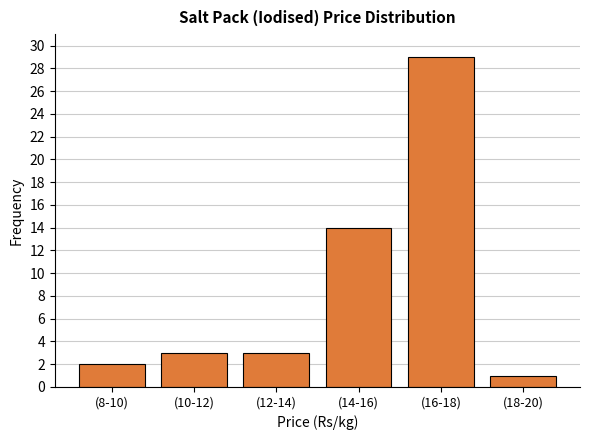

Reading left to right, what are all the values shown in this chart?

2	3	3	14	29	1